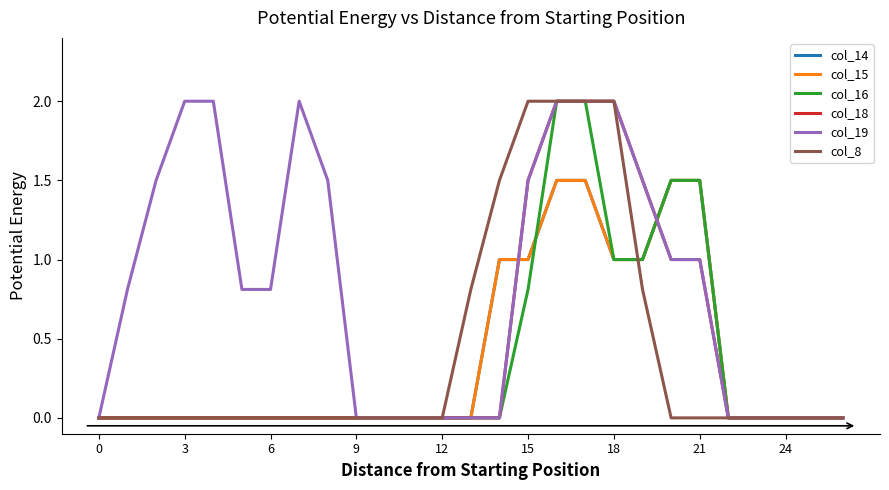

True or false: col_16 has more than 1 interior local peaks.

False